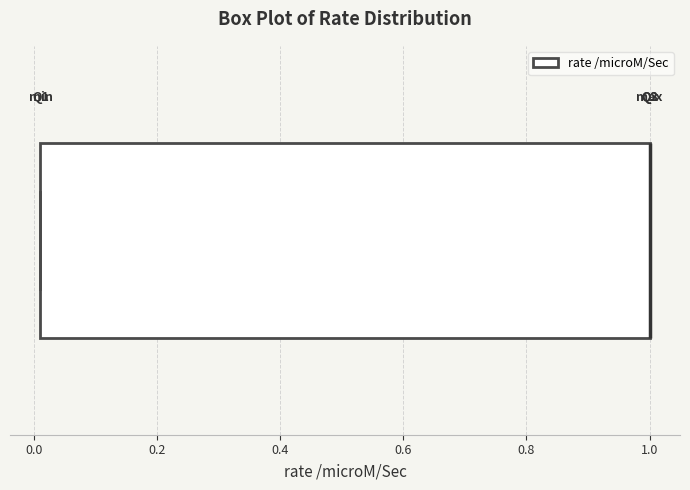

Transcribe this box plot: give where the median line is, the range the box spans, and where the two whiskers end, as read against the x-axis. The values are not printed on the chart, so give them approximately, as read against the axis.

median 1.00 (drawn on the box's right edge), box 0.02 to 1.00, whiskers 0.02 to 1.00